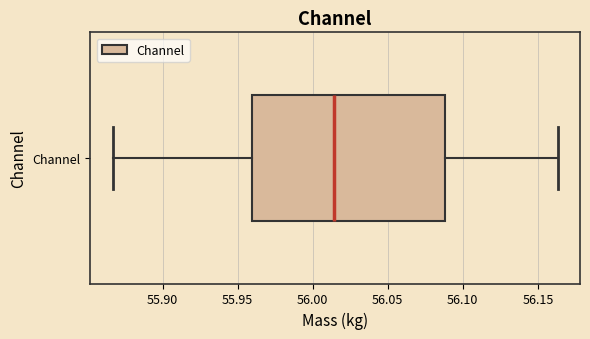

Where is the left edge of the box for Channel on the x-axis? The values are not printed on the chart, so give them approximately, as read against the axis.

55.960